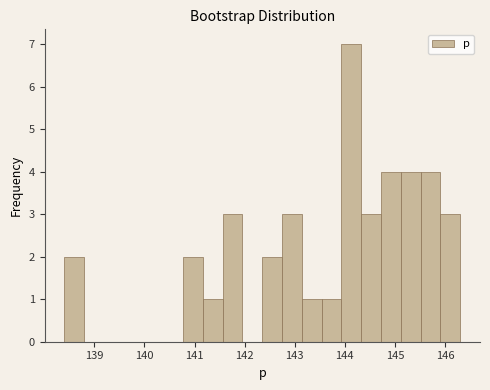

Read against the x-axis, roughly where is the centre of the tallest bar?

144.1